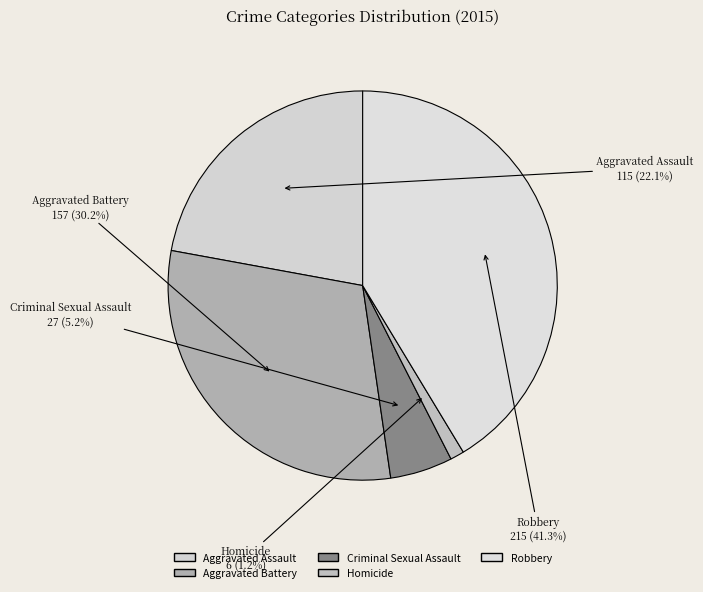

How many segments does this pie chart have?

5